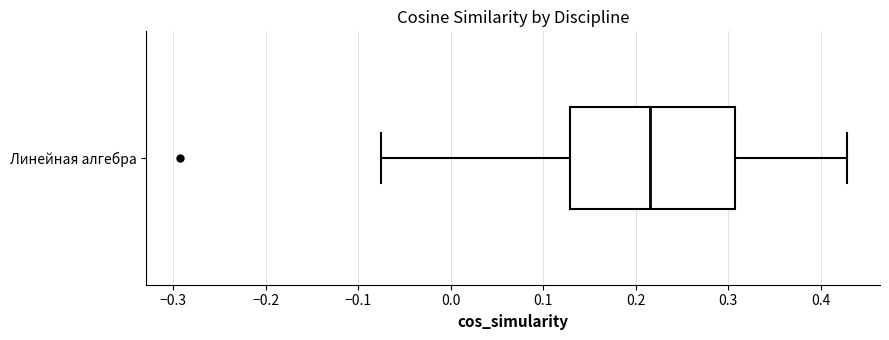

Transcribe this box plot: give where the median line is, the range the box spans, and where the two whiskers end, as read against the x-axis. The values are not printed on the chart, so give them approximately, as read against the axis.

median 0.22, box 0.13 to 0.31, whiskers -0.08 to 0.43